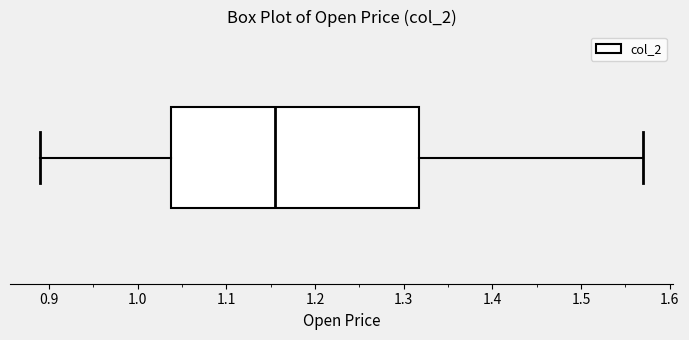

Transcribe this box plot: give where the median line is, the range the box spans, and where the two whiskers end, as read against the x-axis. The values are not printed on the chart, so give them approximately, as read against the axis.

median 1.16, box 1.04 to 1.32, whiskers 0.89 to 1.57